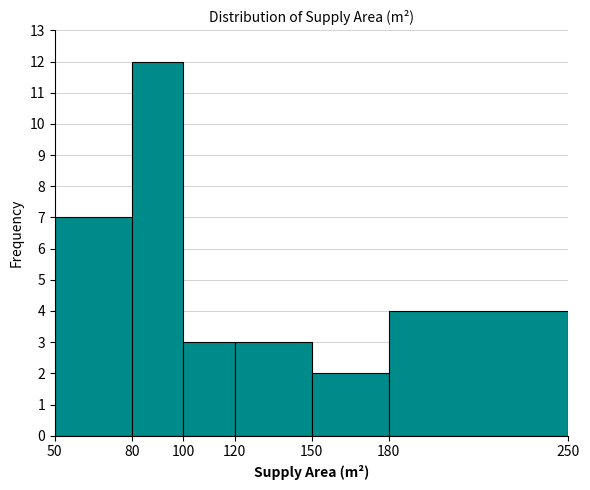

Reading left to right, transcribe this chart: for each bar, give the range it covers on the x-axis and its height. The values are not printed on the chart, so give them approximately, as read against the axis.

50 to 80: 7
80 to 100: 12
100 to 120: 3
120 to 150: 3
150 to 180: 2
180 to 250: 4